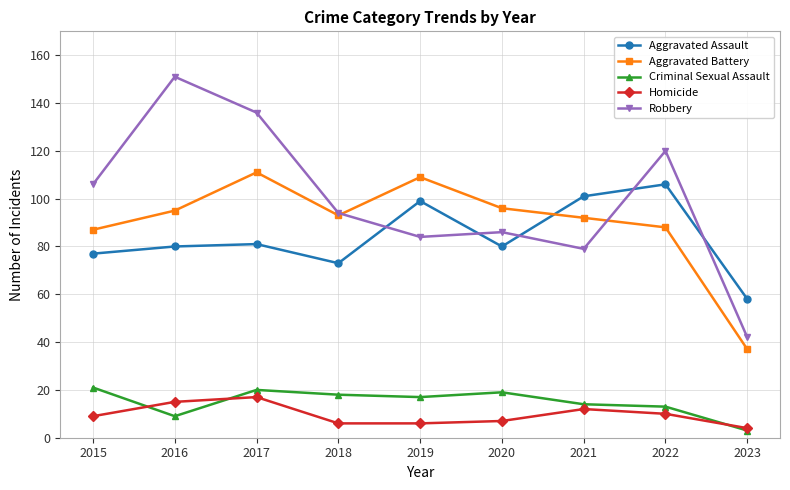

True or false: Aggravated Assault and Aggravated Battery cross at least once.

True